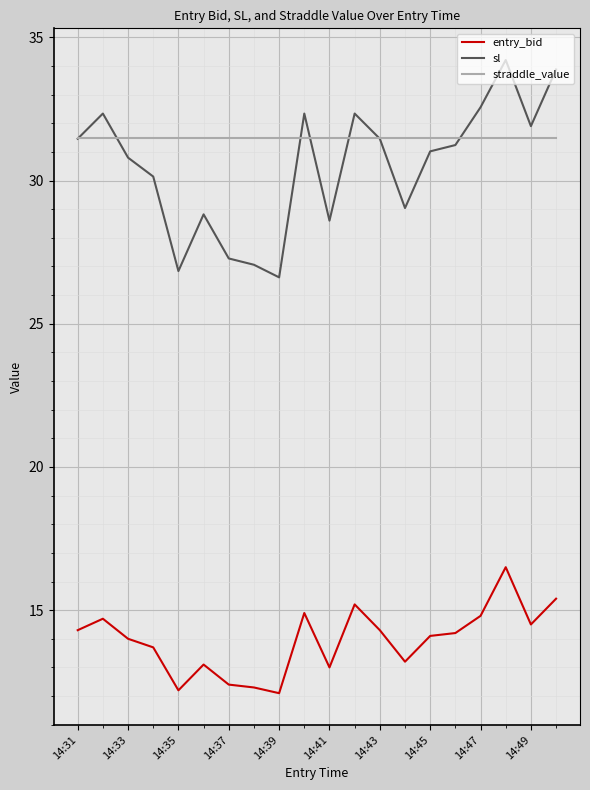

What is the difference between the maximum and second lowest values in the sl series?

7.4